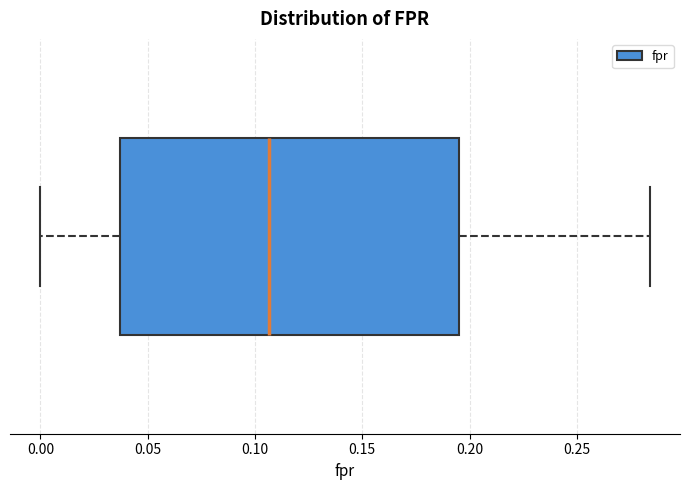

Read this box plot against the x-axis: the position of the median line, the range covered by the box, and the ends of both whiskers. The values are not printed on the chart, so give them approximately, as read against the axis.

median 0.105, box 0.035 to 0.195, whiskers 0.000 to 0.285